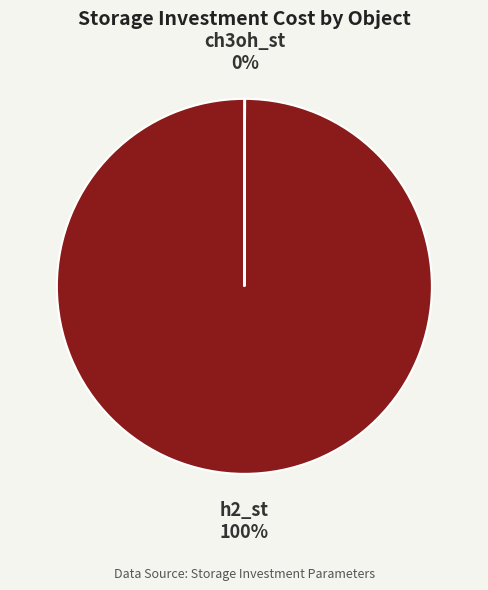

To the nearest percent, what is the average slice percentage?

50%